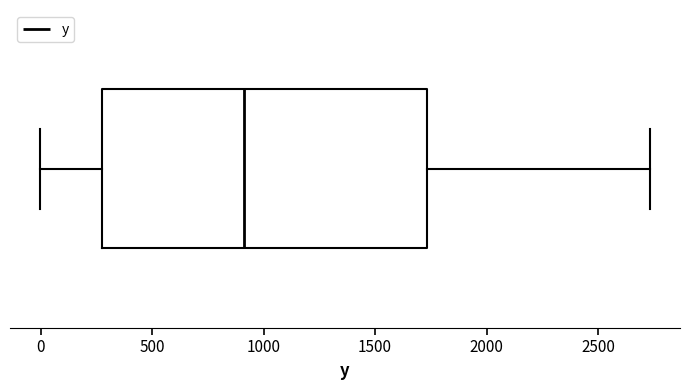

Transcribe this box plot: give where the median line is, the range the box spans, and where the two whiskers end, as read against the x-axis. The values are not printed on the chart, so give them approximately, as read against the axis.

median 900, box 250 to 1750, whiskers 0 to 2750